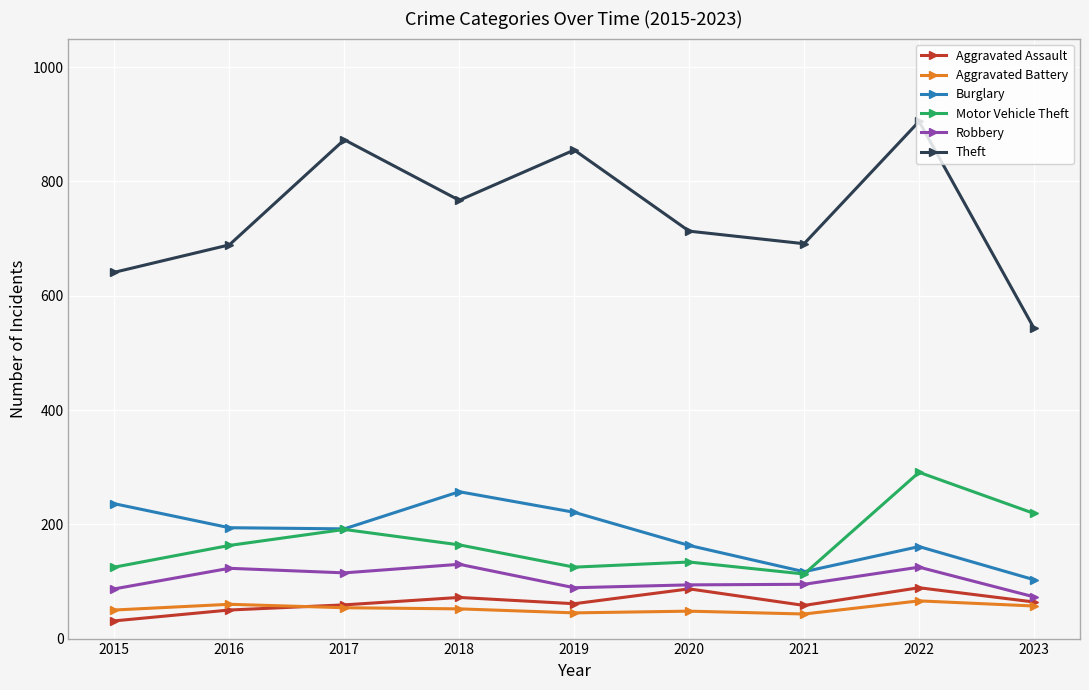

Is this an area chart (filled region under the line)?

No